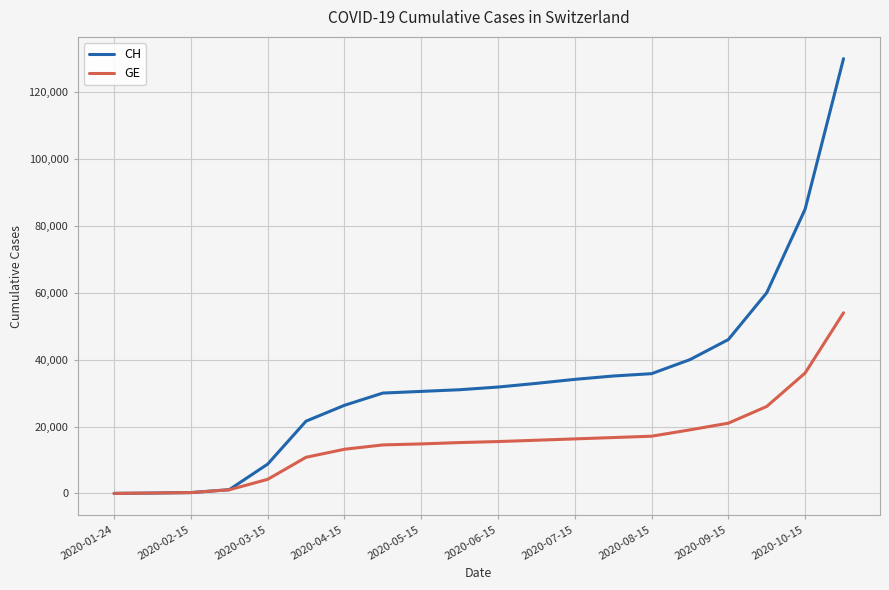

How many distinct data groups are displayed?

2